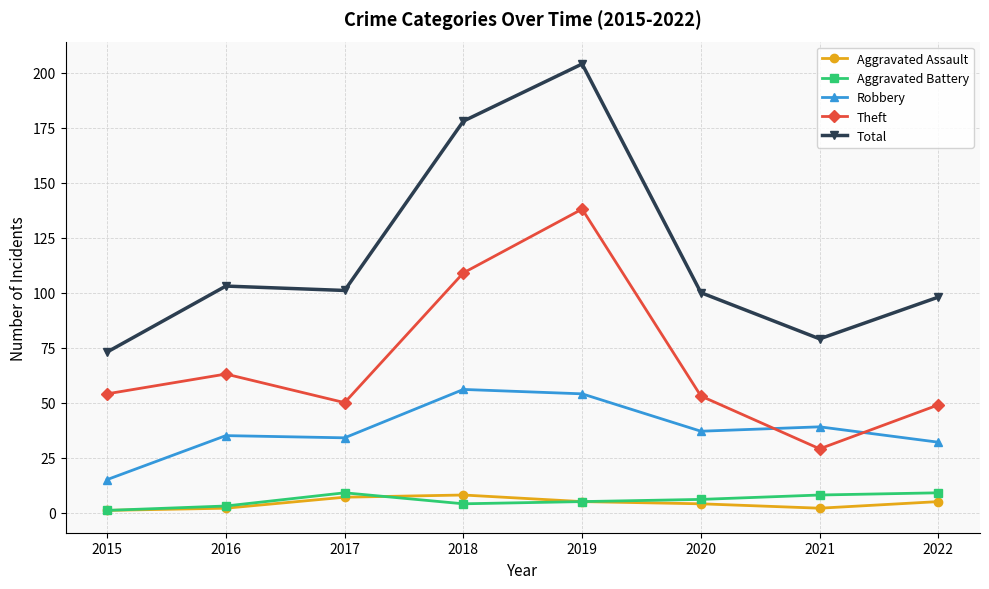

What is the sum of the Robbery values at 2018 and 2021?

95